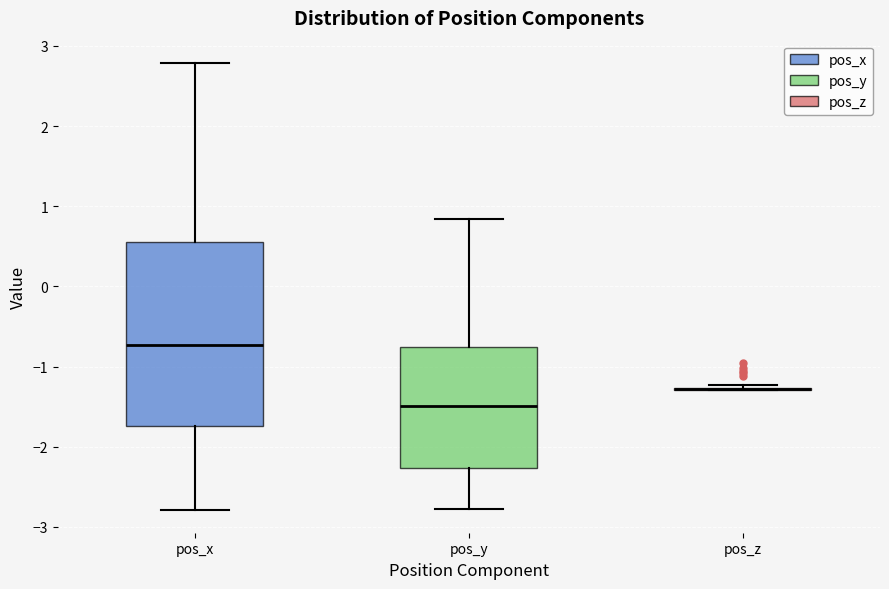

Comparing the boxes themselves (not the whiskers), which one is the tallest?

pos_x